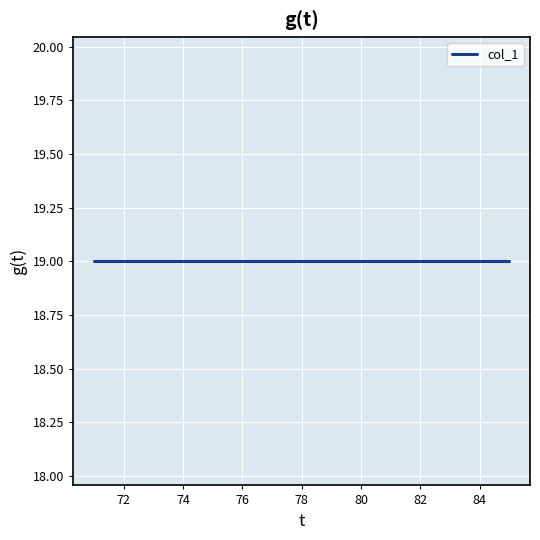

Where is the first local minimum?

78